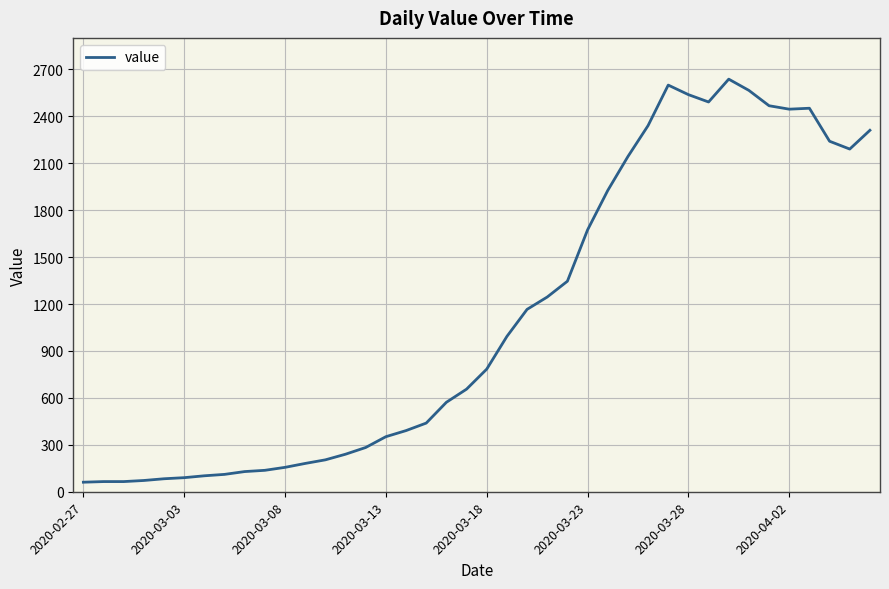

What is the smallest value displayed?

61